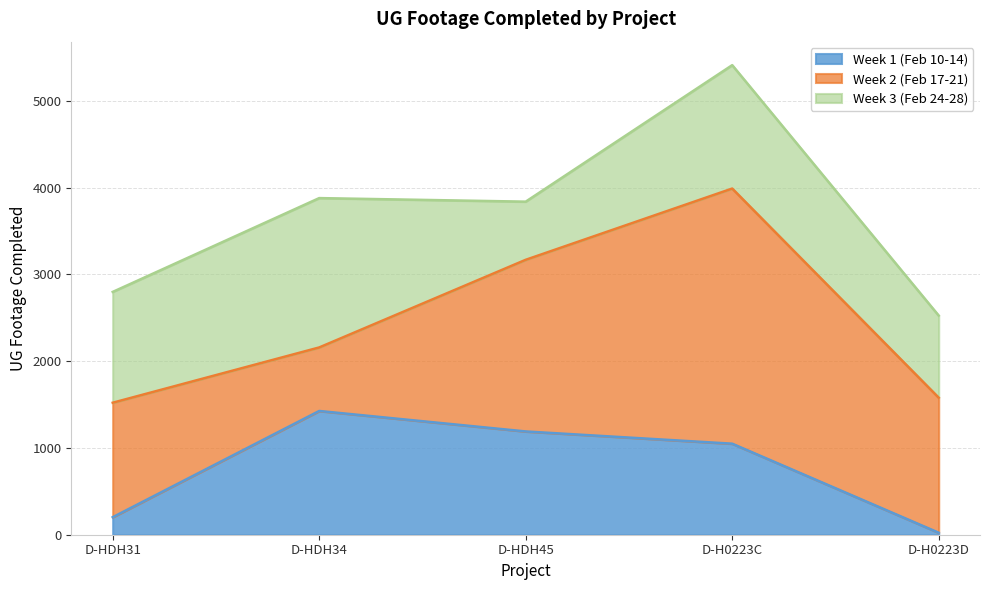

What is the difference between the highest and lowest values at D-H0223C?

1891